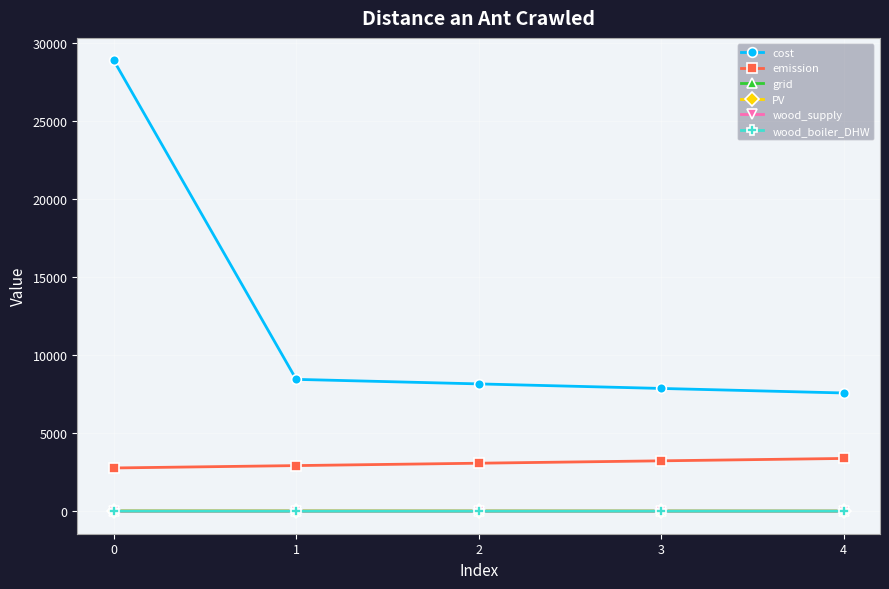

Which series has the largest range (max minus min)?

cost